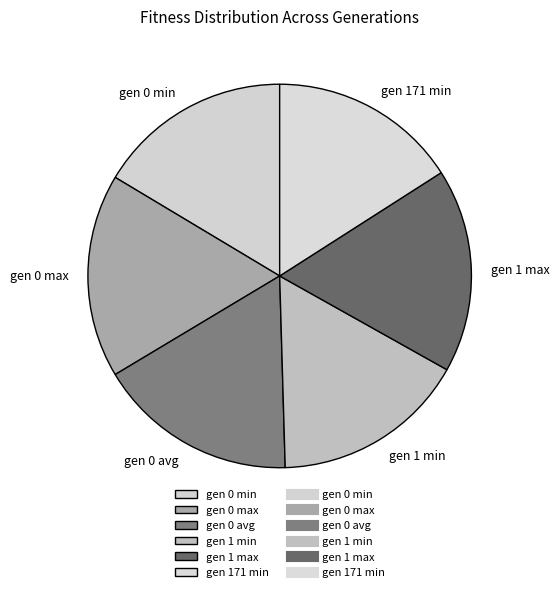

Combined, do gen 1 min and gen 171 min account for over 50%?

No